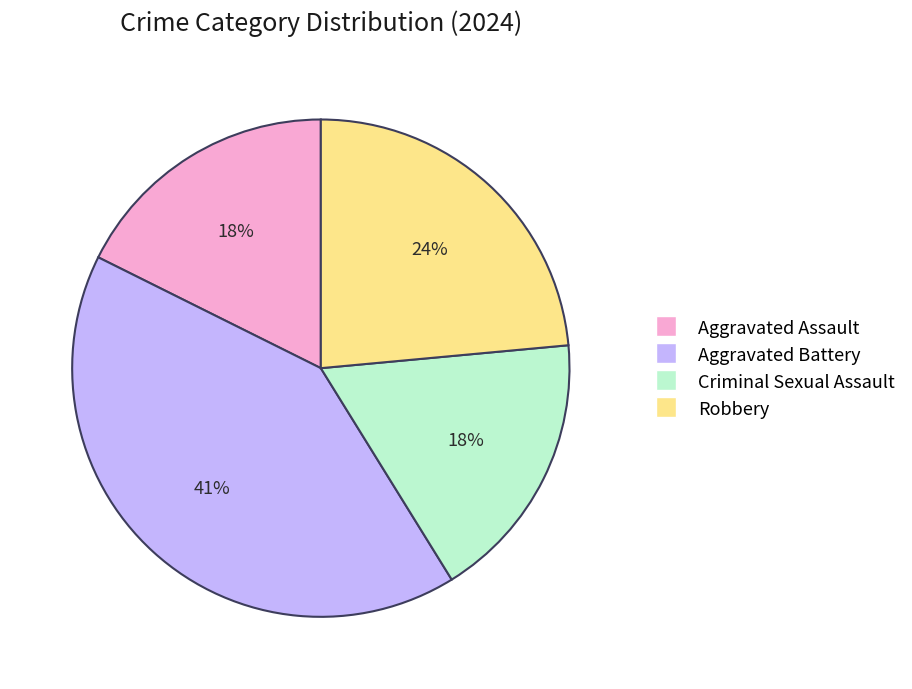

How many slices are in this pie chart?

4